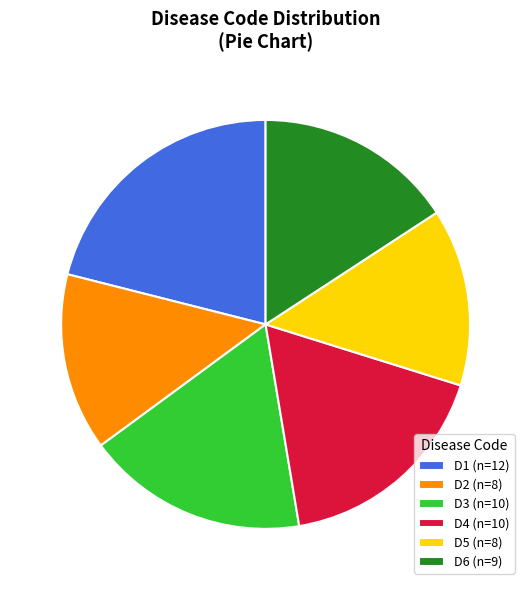

The D4 slice represents 4% of the pie. True or false?

False